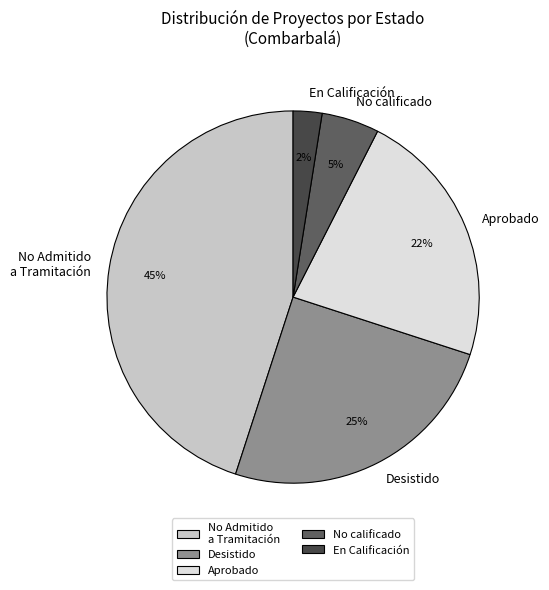

How many slices are in this pie chart?

5